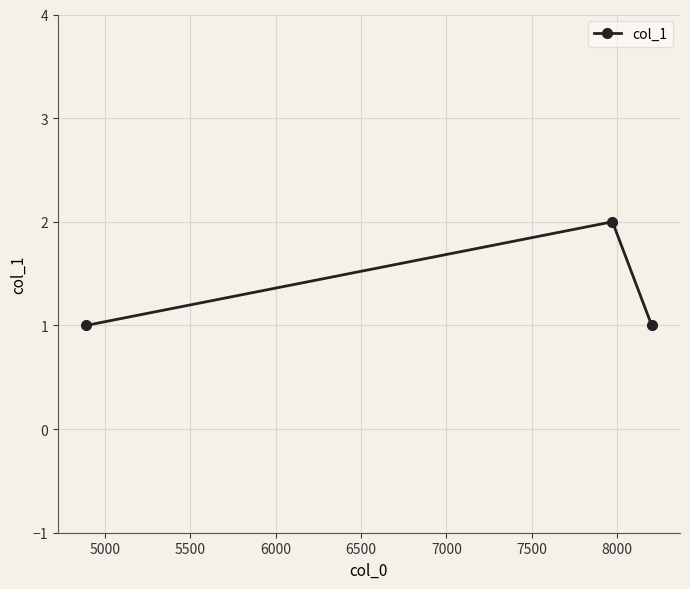

What is the sum of all values?

4